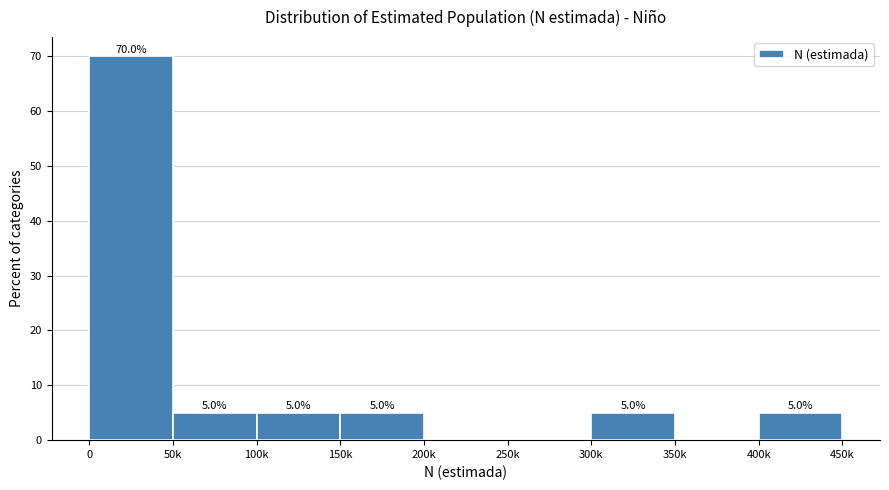

Reading right to left, transcribe all the data shown in this chart.

400k=5	350k=0	300k=5	250k=0	200k=0	150k=5	100k=5	50k=5	0=70